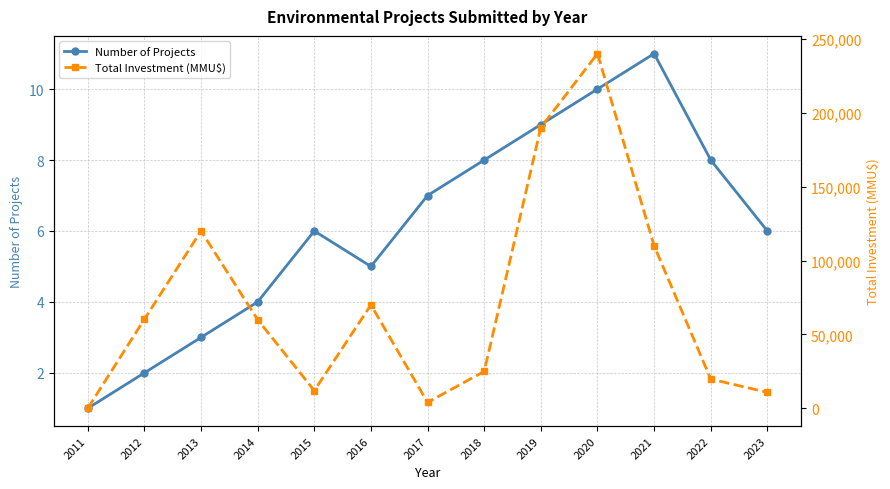

Rank the series by their average value, from lowest to highest.

Number of Projects, Total Investment (MMU$)